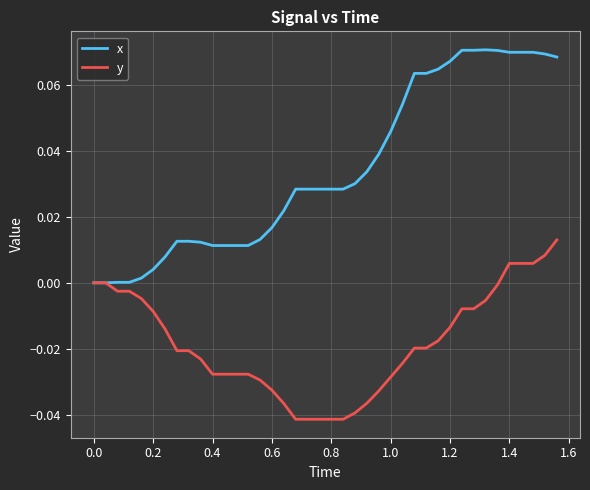

Which series has the largest total across all categories?

x